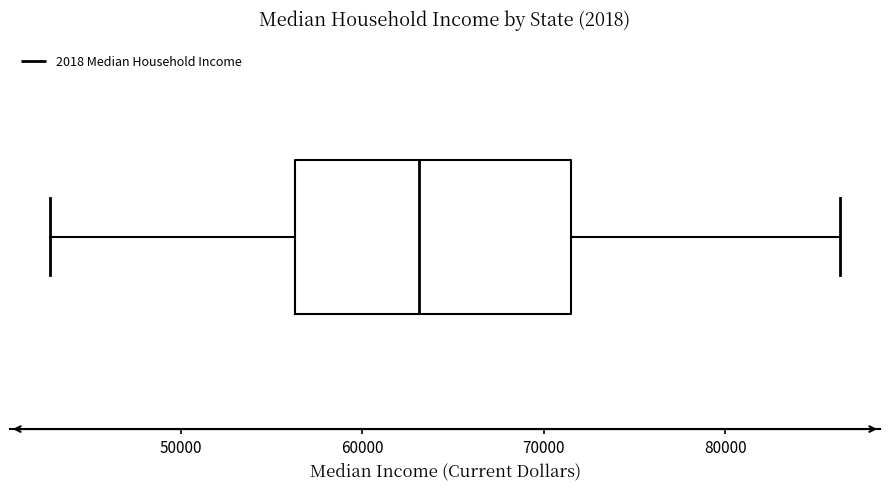

Transcribe this box plot: give where the median line is, the range the box spans, and where the two whiskers end, as read against the x-axis. The values are not printed on the chart, so give them approximately, as read against the axis.

median 63000, box 56000 to 71000, whiskers 43000 to 86000